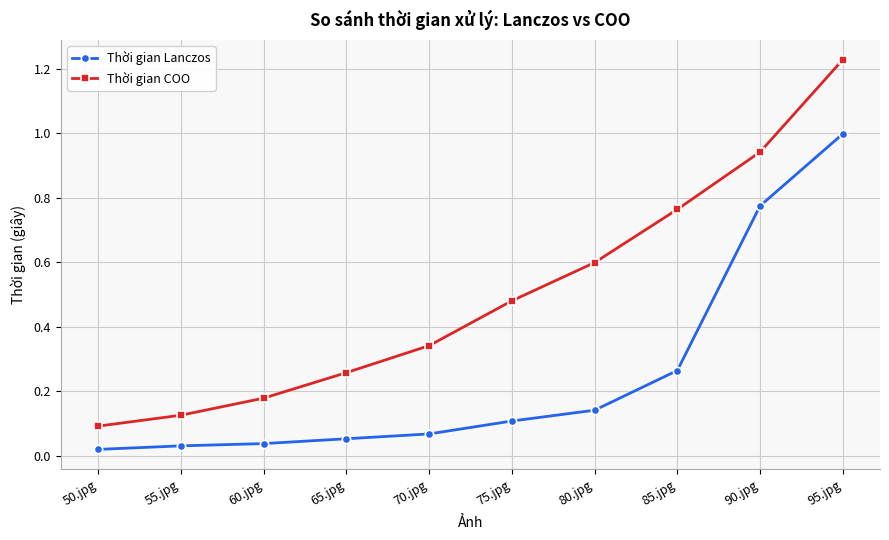

True or false: Thời gian Lanczos has more than 1 points higher than both neighbors.

False